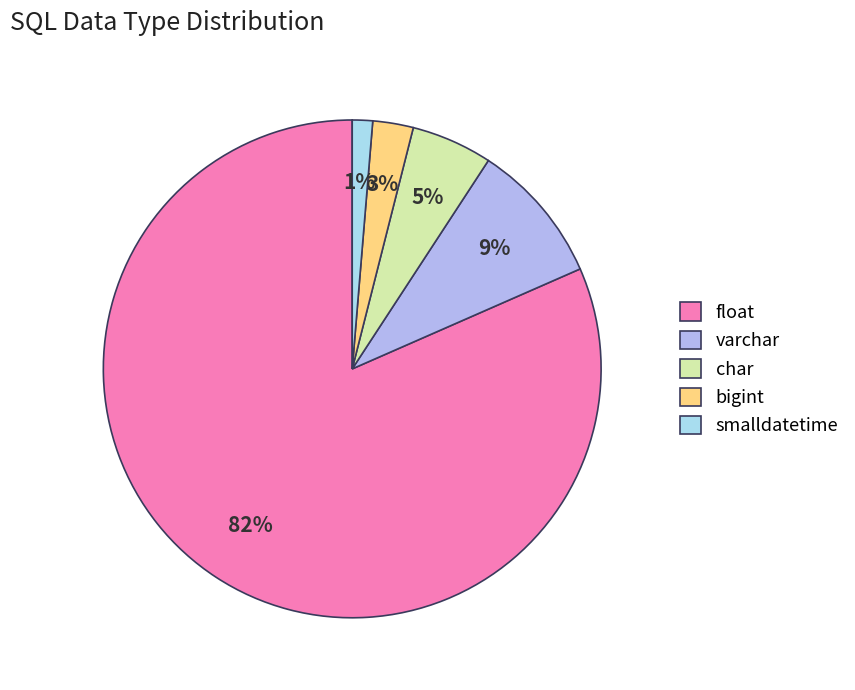

Does bigint represent more than half of the total?

No